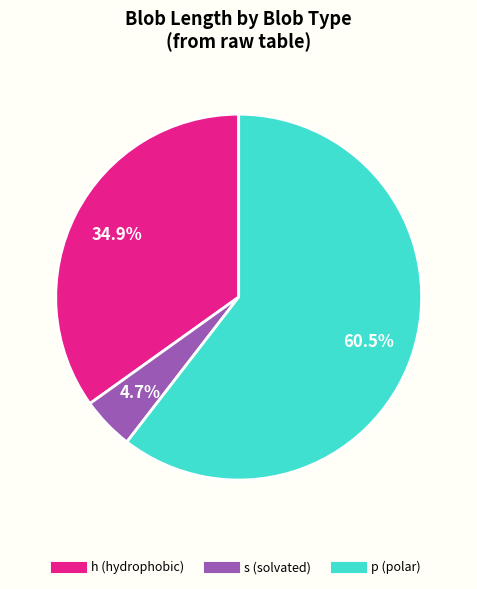

Is there a majority slice in this chart?

Yes